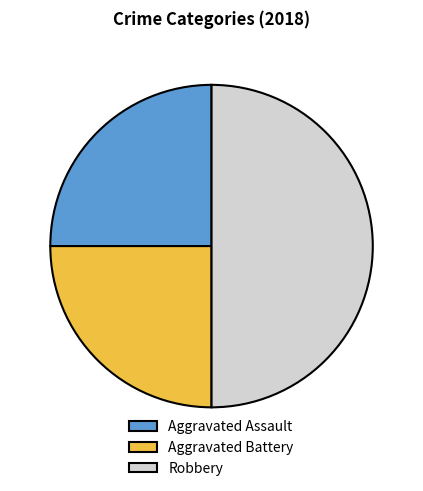

Do Aggravated Battery and Robbery together represent more than half of the pie?

Yes